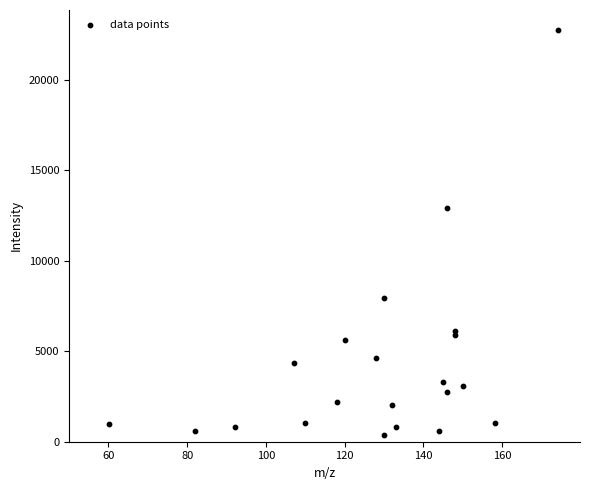

What Y value in the scatter plot is closest to 11545?

12926.3